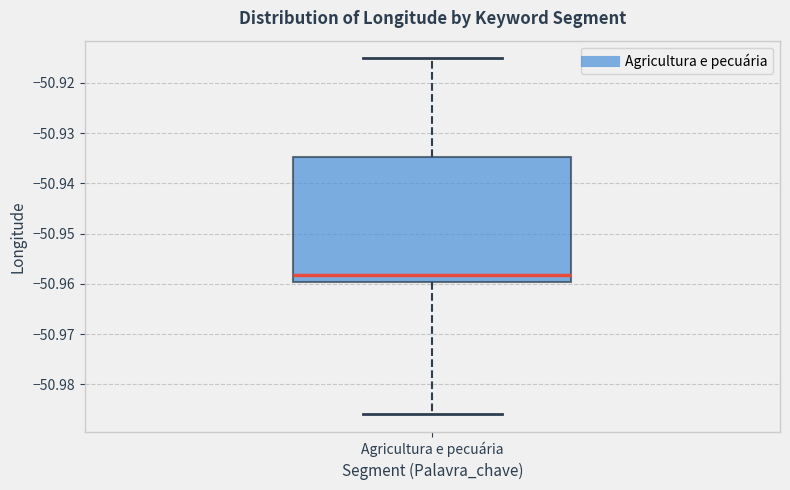

Where does the lower whisker of the box for Agricultura e pecuária end on the y-axis? The values are not printed on the chart, so give them approximately, as read against the axis.

-50.986